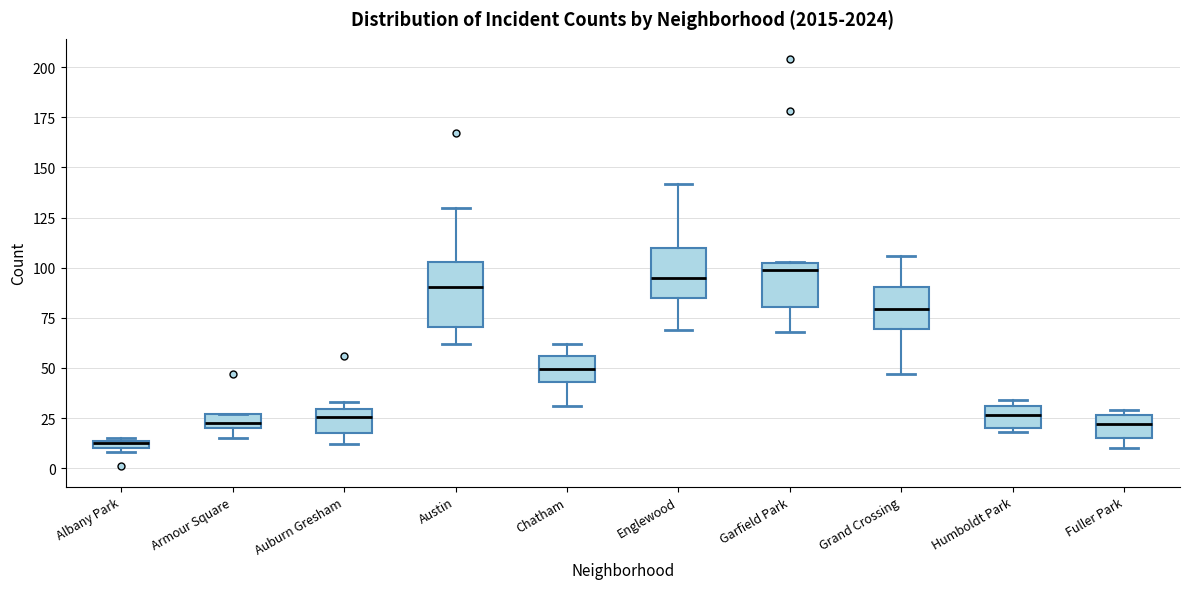

Which box is the tallest, from its lower edge to its upper edge?

Austin